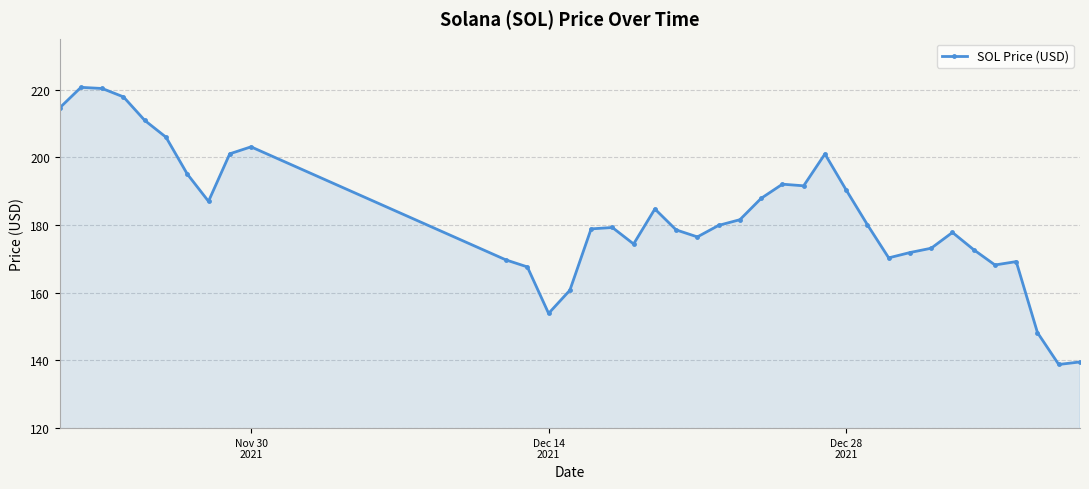

What is the sum of all values?

6934.2